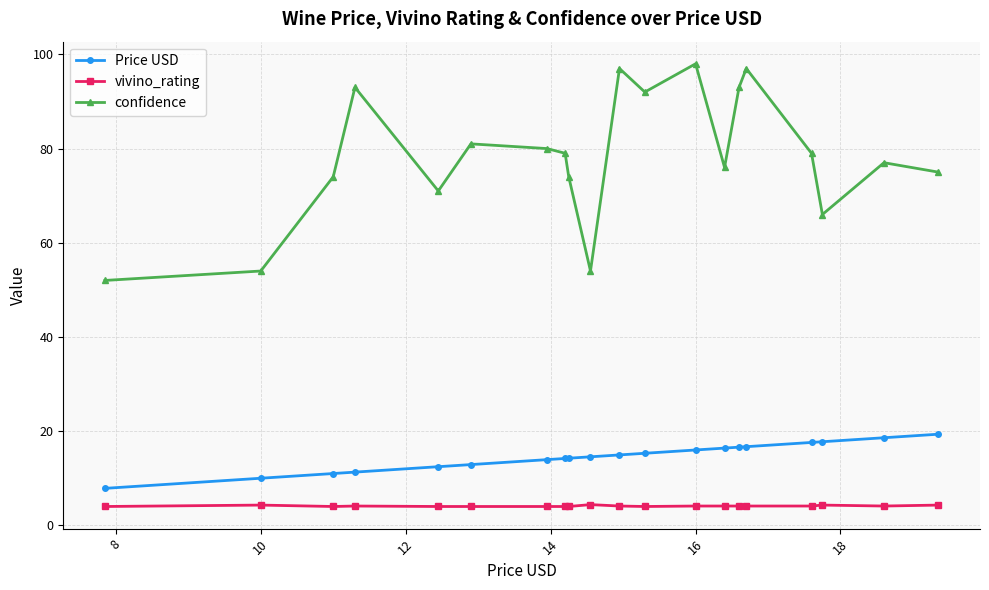

What is the difference between the second highest and second lowest values in the Price USD series?

8.6